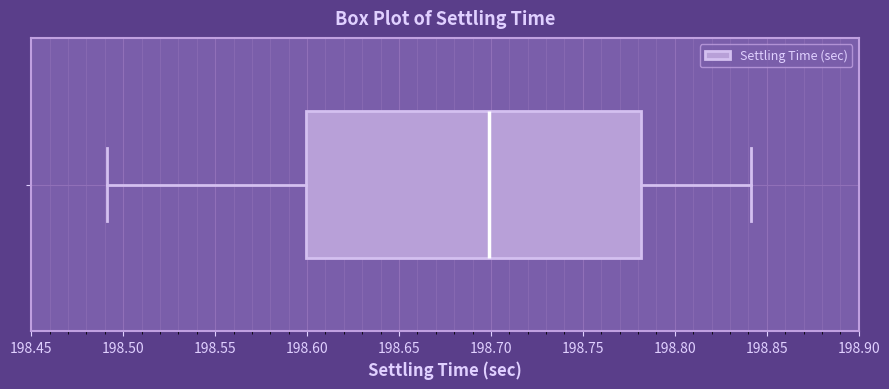

Read this box plot against the x-axis: the position of the median line, the range covered by the box, and the ends of both whiskers. The values are not printed on the chart, so give them approximately, as read against the axis.

median 198.70, box 198.60 to 198.78, whiskers 198.49 to 198.84